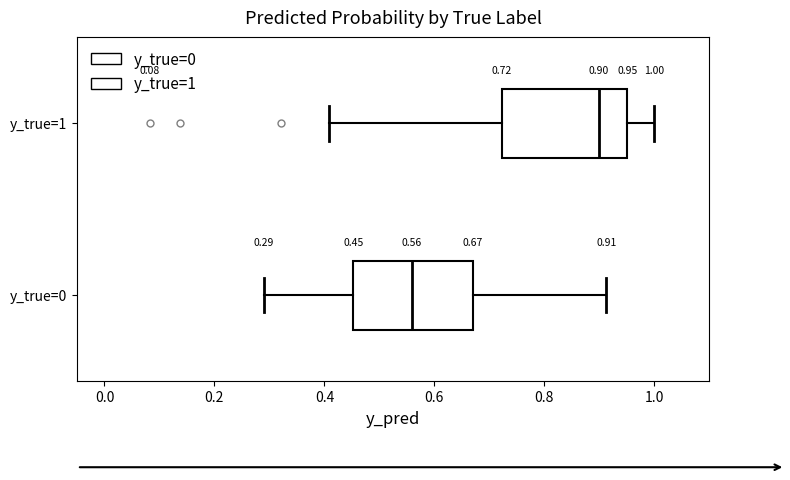

Which box's median line is the furthest to the left?

y_true=0